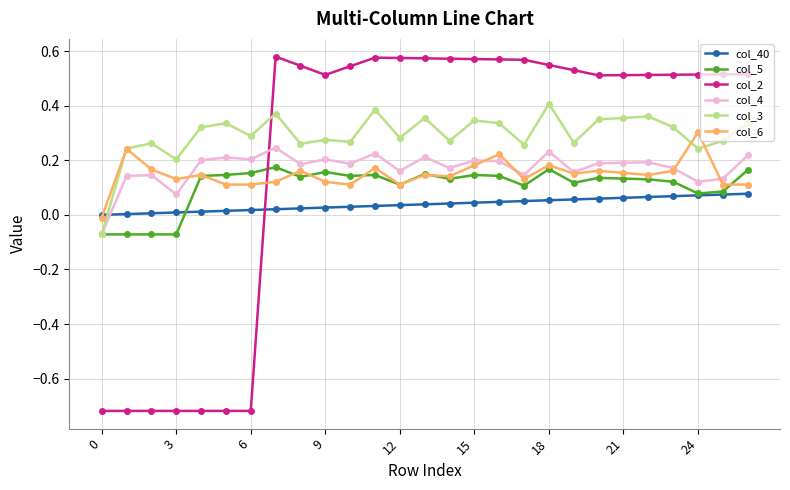

Which series has the widest spread of values?

col_2